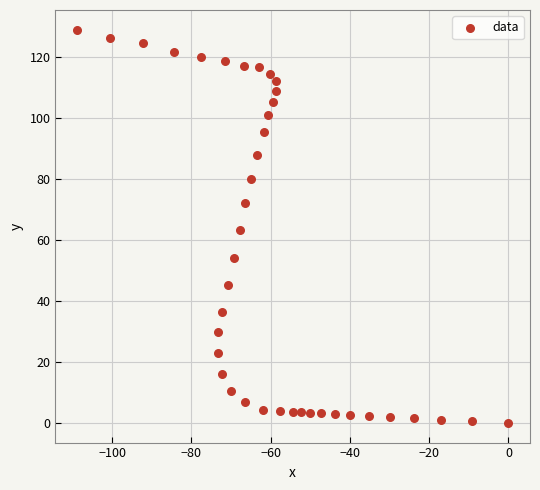

What is the range of X values (max minus min)?

108.9